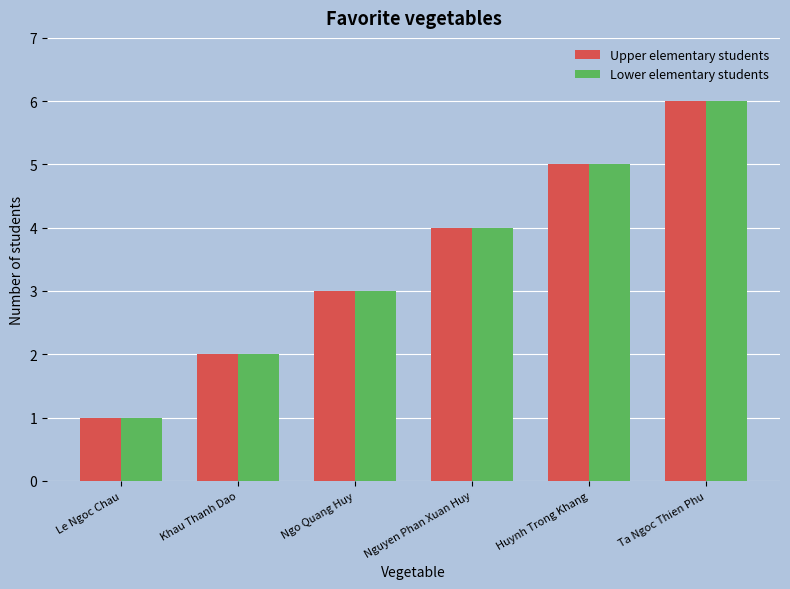

Rank the categories by Lower elementary students value from lowest to highest.

Le Ngoc Chau, Khau Thanh Dao, Ngo Quang Huy, Nguyen Phan Xuan Huy, Huynh Trong Khang, Ta Ngoc Thien Phu